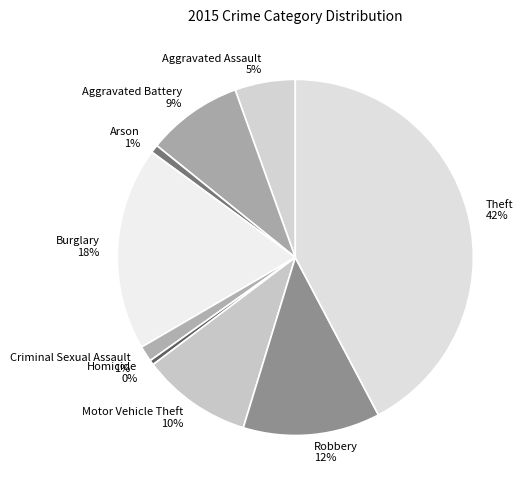

Does Theft represent more than half of the total?

No